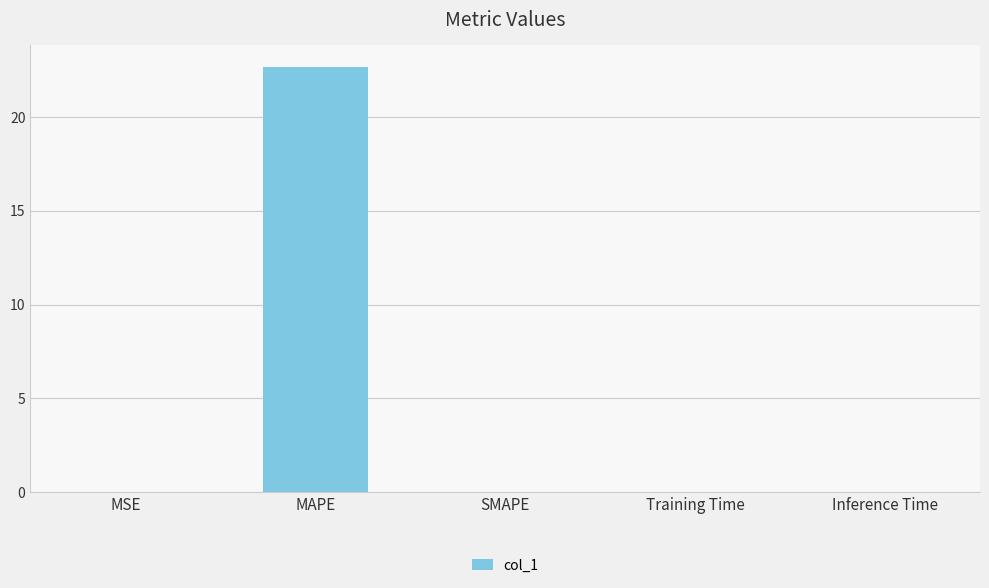

True or false: the data shows 22.7 at MAPE.

True